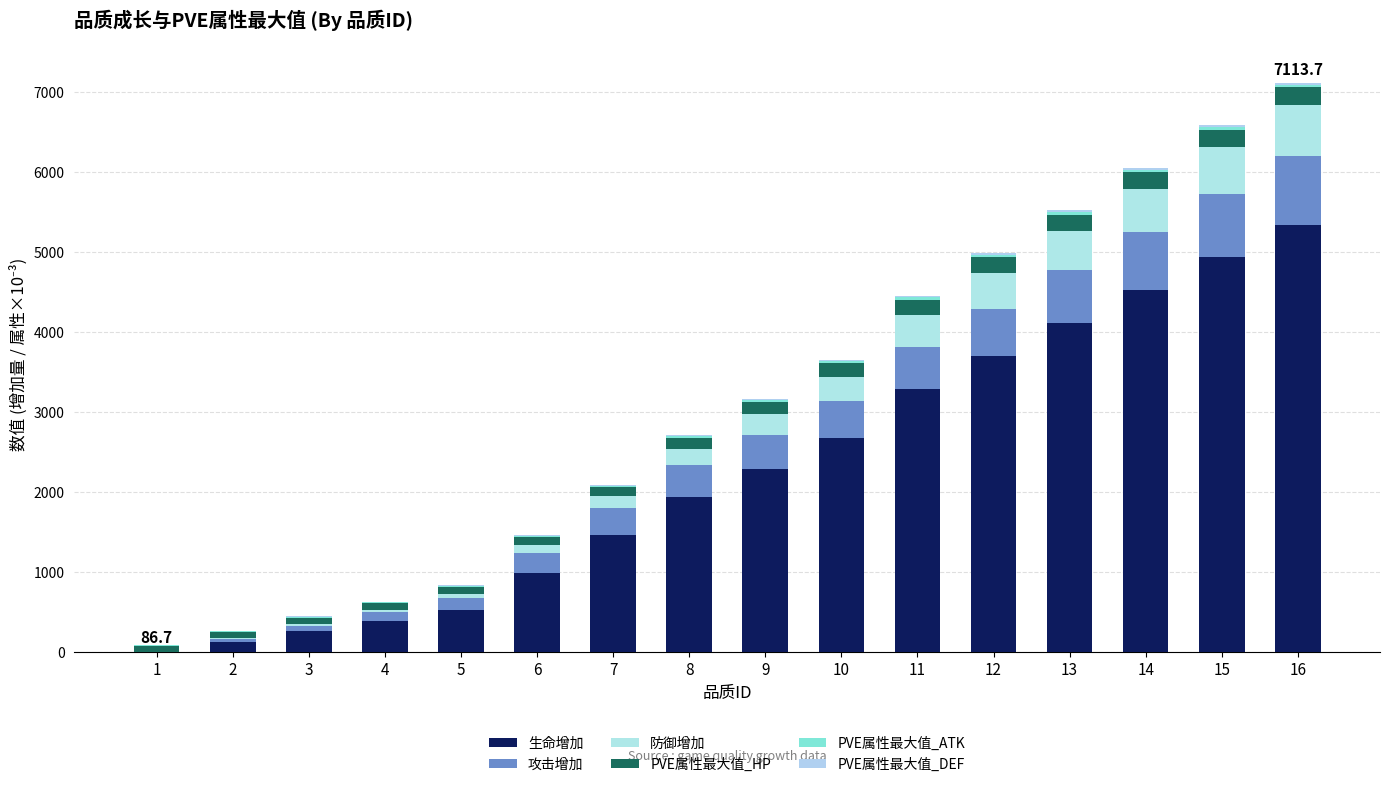

Count the number of data series in this chart.

6